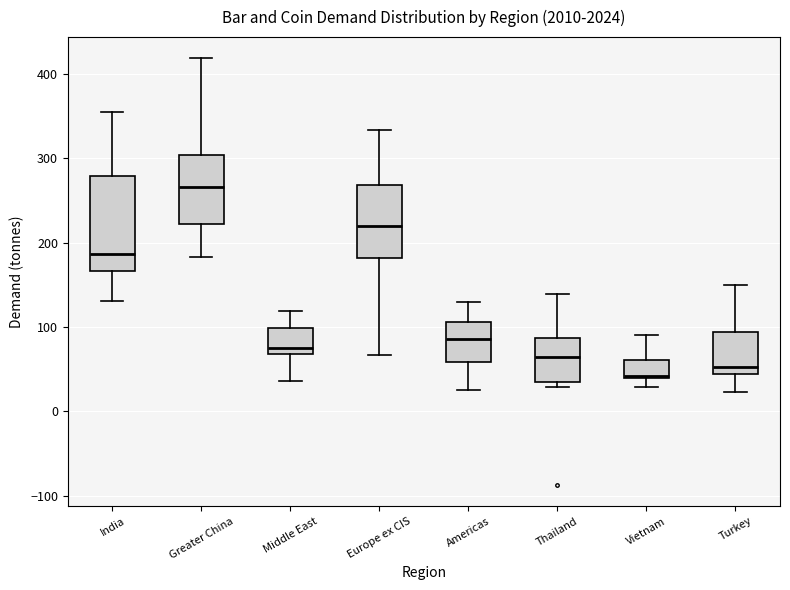

Where does the median line of the box for Americas sit on the y-axis? The values are not printed on the chart, so give them approximately, as read against the axis.

90